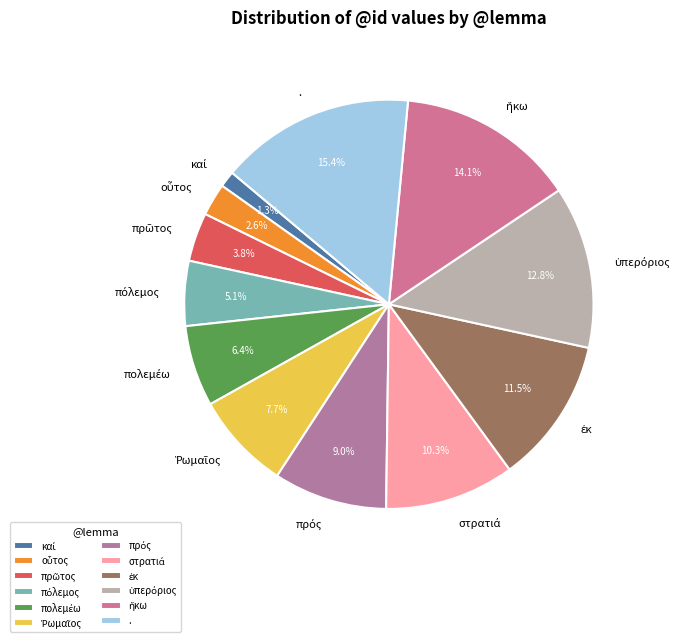

What percentage is NOT represented by .?

84.6%